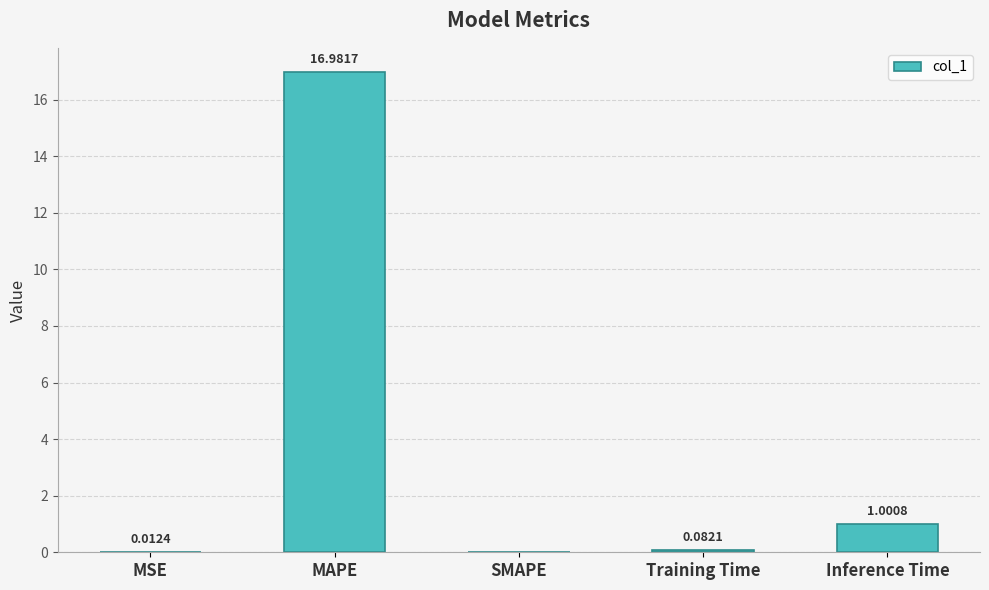

The chart shows a value of 1.6 at Inference Time. True or false?

False